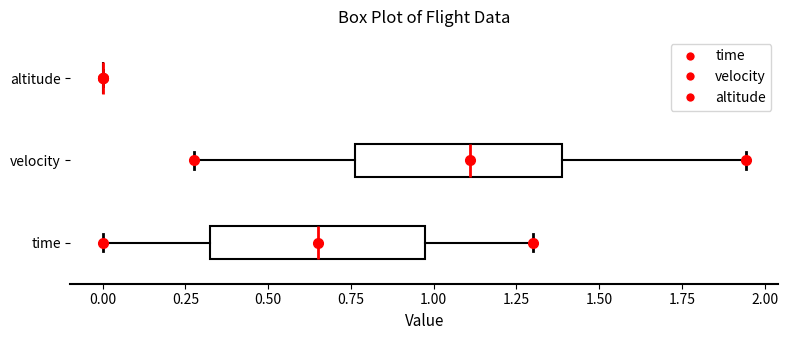

Reading bottom to top, transcribe this box plot: for each box, give where its median line is, the range the box spans, and where its two whiskers end, as read against the x-axis. The values are not printed on the chart, so give them approximately, as read against the axis.

time: median 0.65, box 0.30 to 0.95, whiskers 0.00 to 1.30
velocity: median 1.10, box 0.75 to 1.40, whiskers 0.30 to 1.95
altitude: box collapsed to a line at 0.00, whiskers 0.00 to 0.00